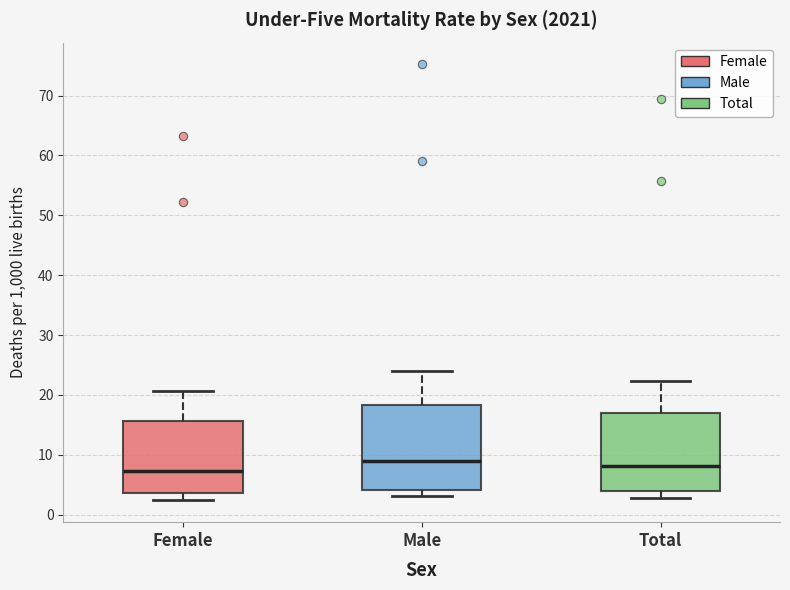

Comparing the boxes themselves (not the whiskers), which one is the tallest?

Male